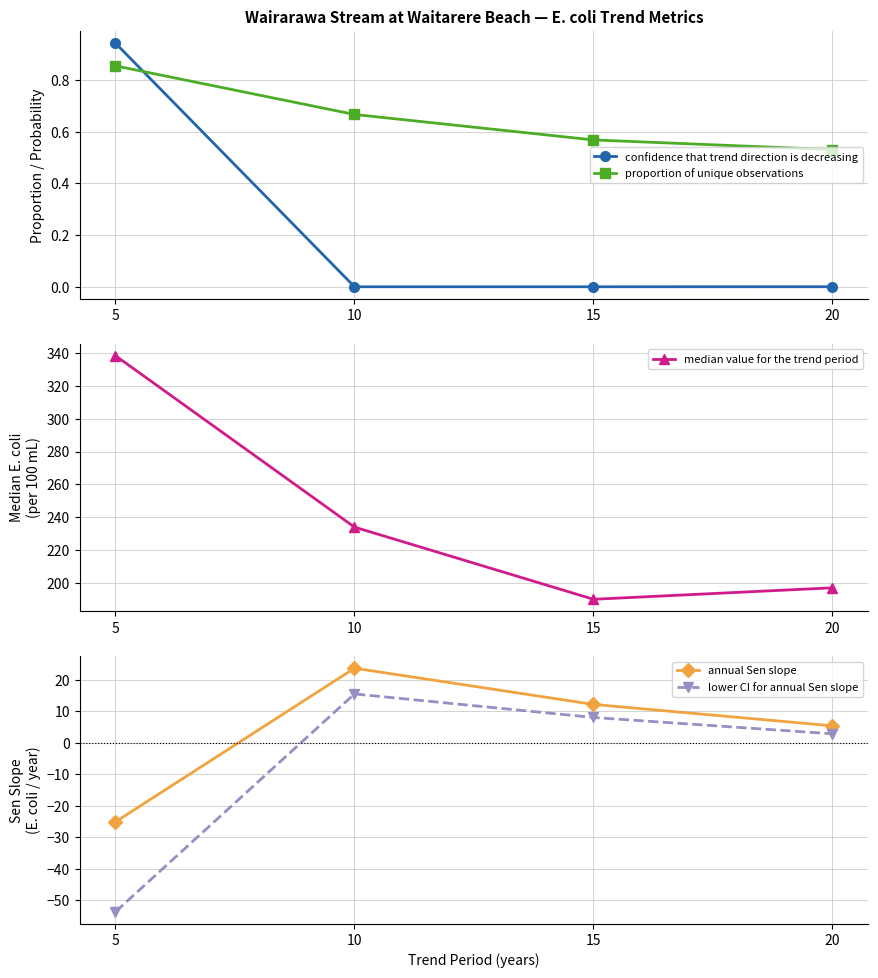

How many lines are shown in the chart?

5